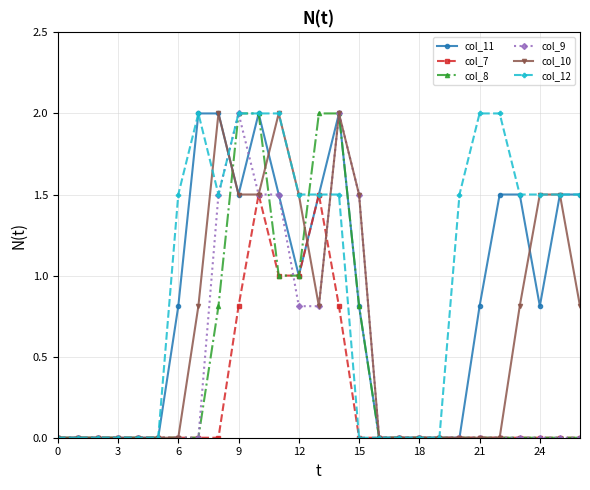

Is this an area chart (filled region under the line)?

No